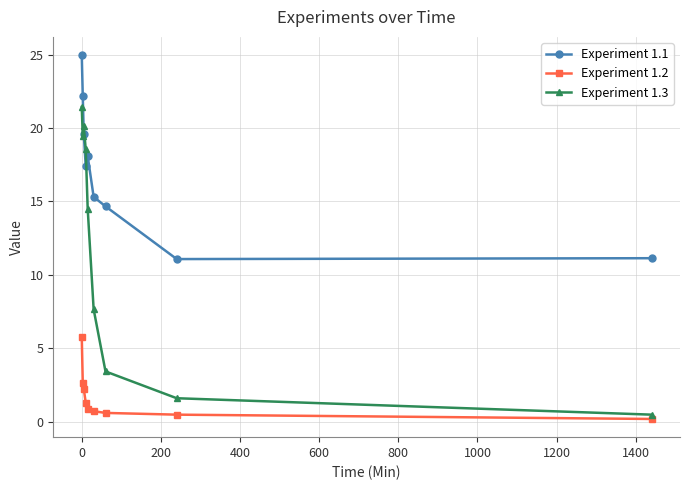

What is the highest value of the Experiment 1.1 series?

25.0